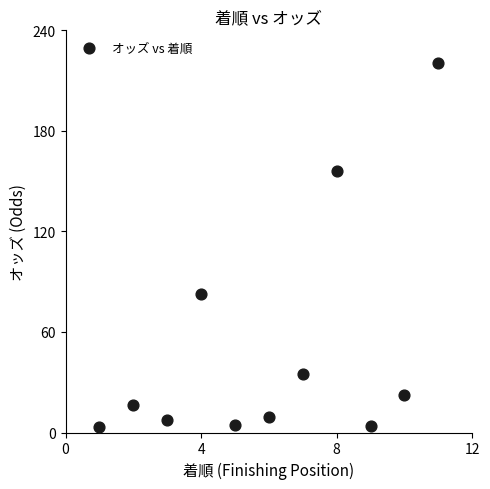

What is the range of X values (max minus min)?

10.0